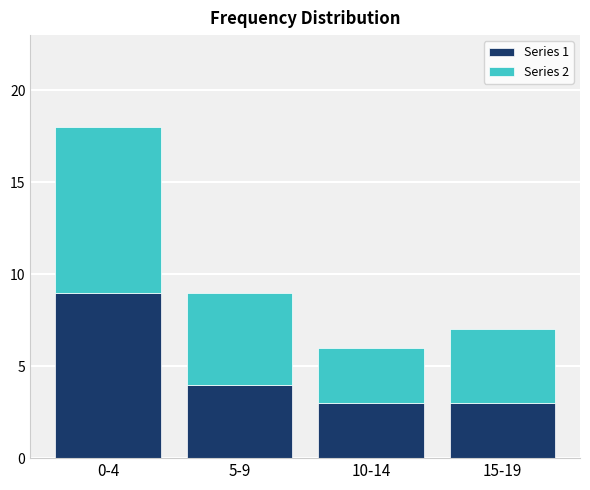

Reading left to right, transcribe the values for Series 1.

9	4	3	3